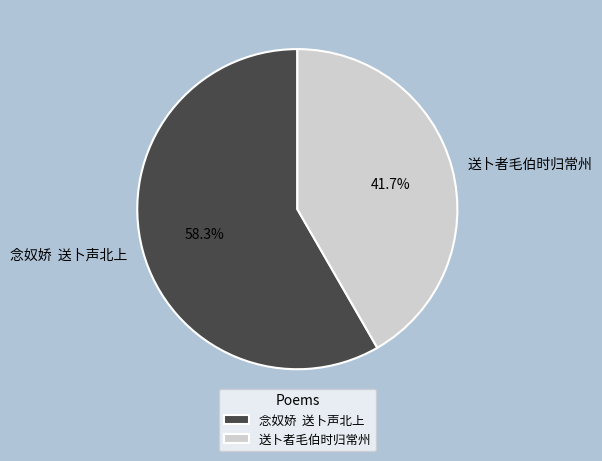

How much of the chart is everything except 念奴娇 送卜声北上?

41.7%